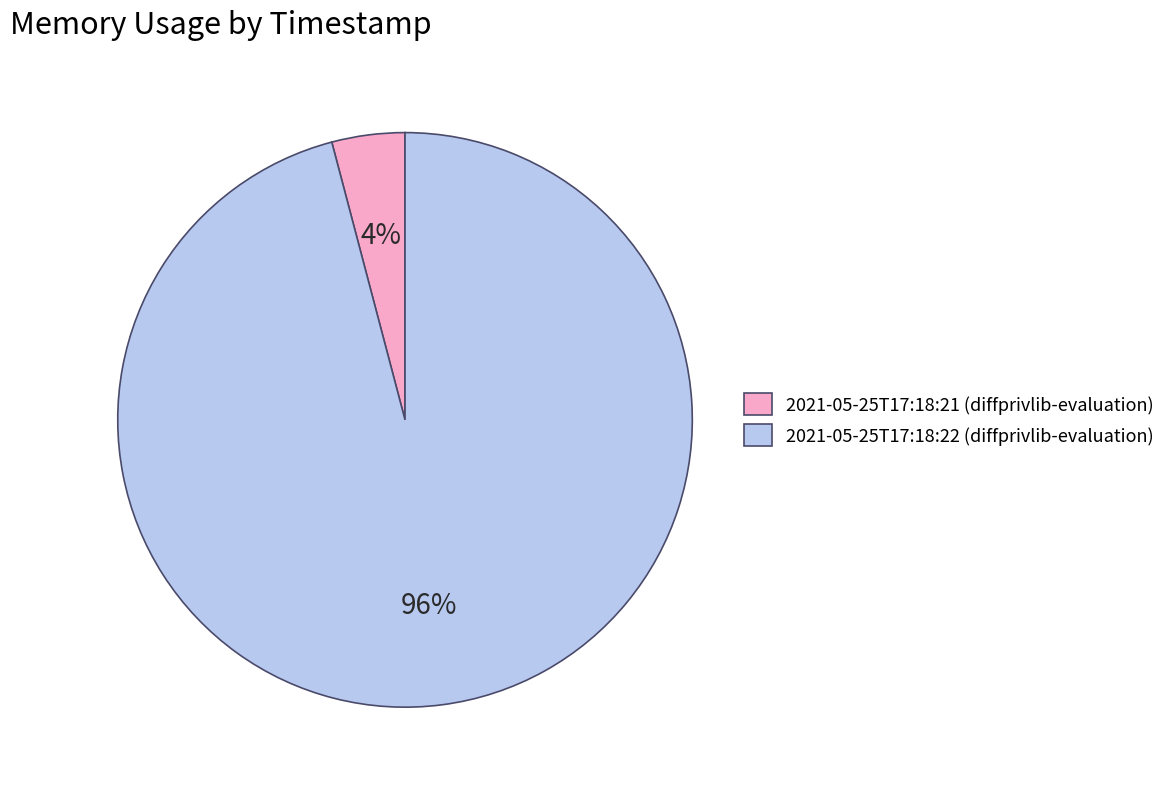

How many segments does this pie chart have?

2